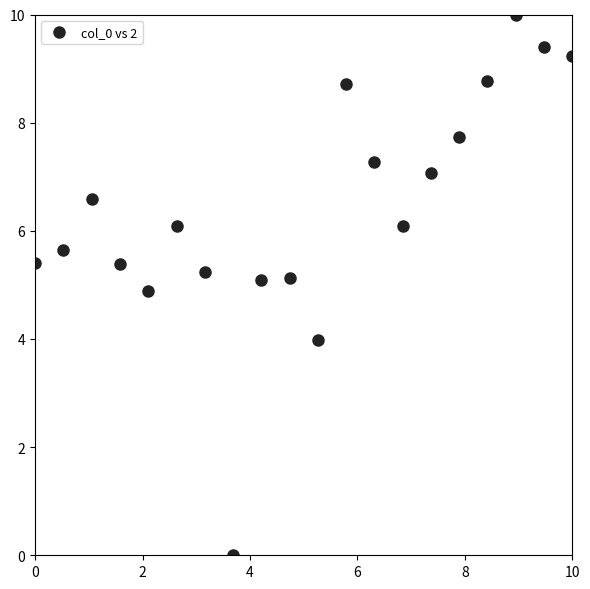

What is the range of Y values (max minus min)?

10.0